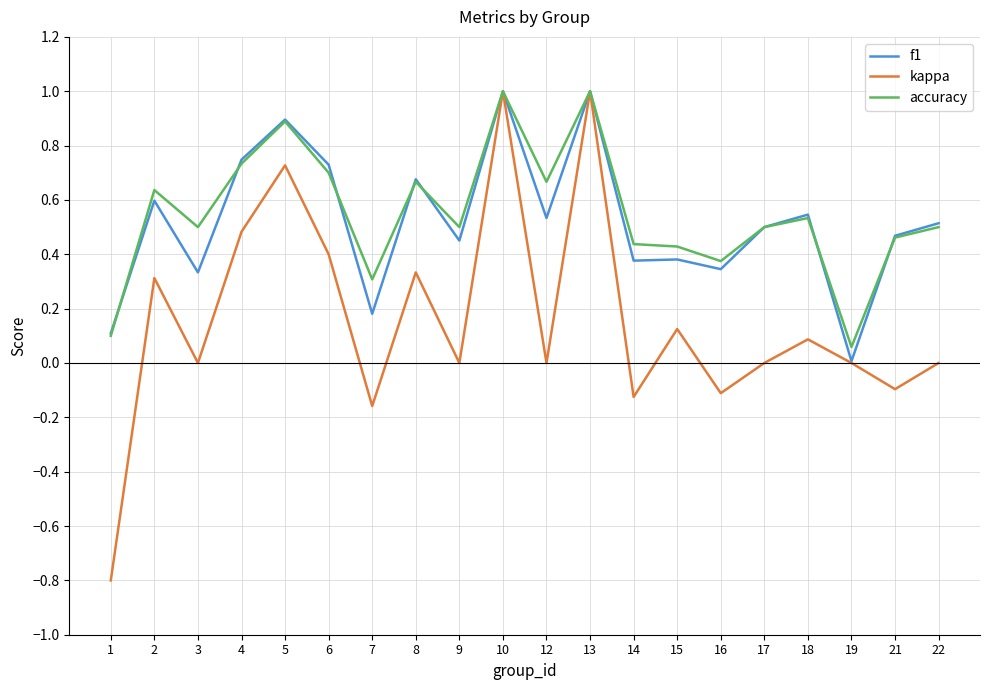

True or false: f1 has a value of 0.4 at 6.

False